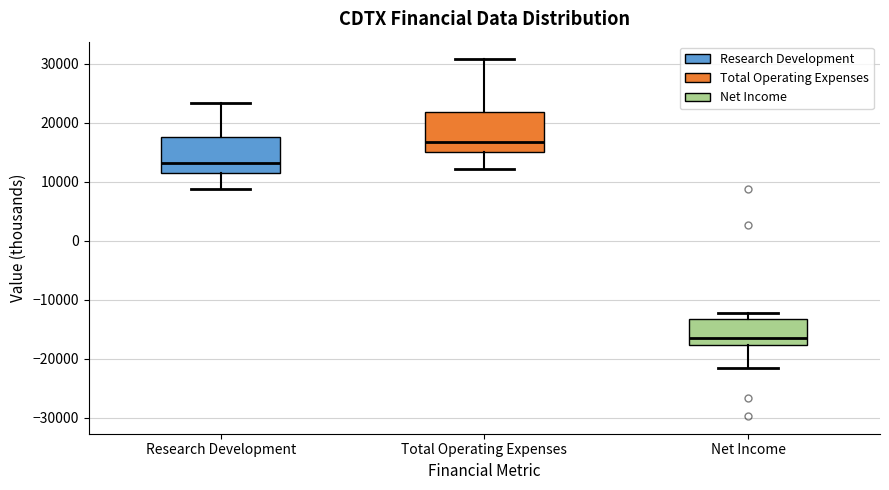

Which box's median line is the highest?

Total Operating Expenses